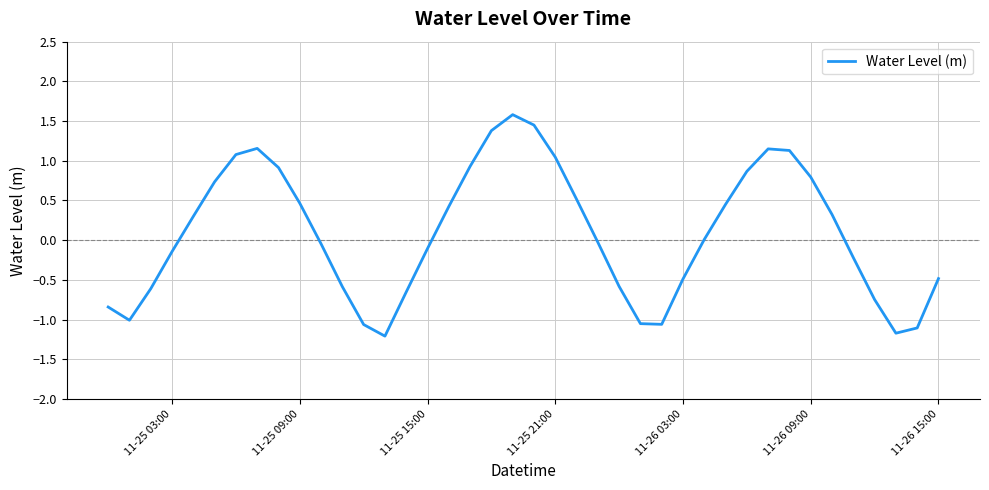

What is the greatest value displayed?

1.6